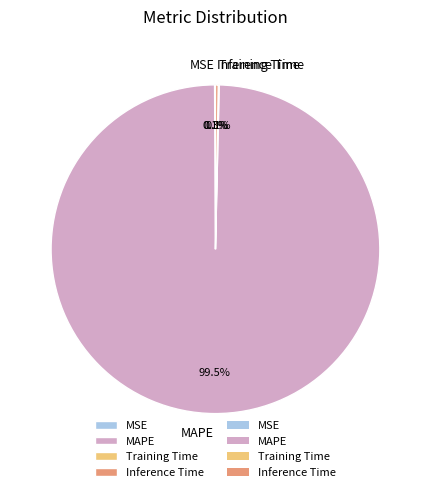

Does any single category account for the majority?

Yes